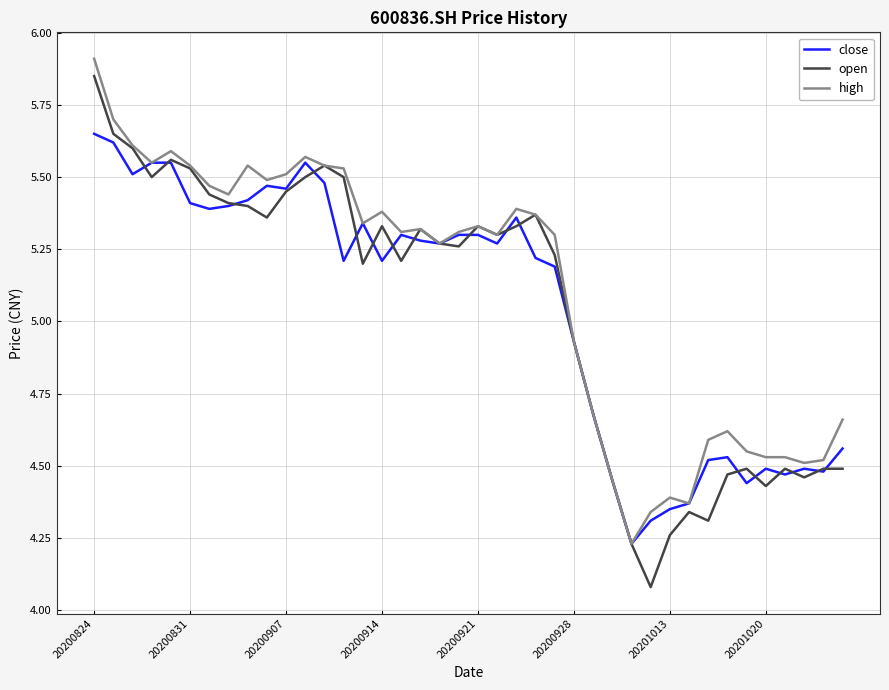

Does the chart display data point markers on the line(s)?

No